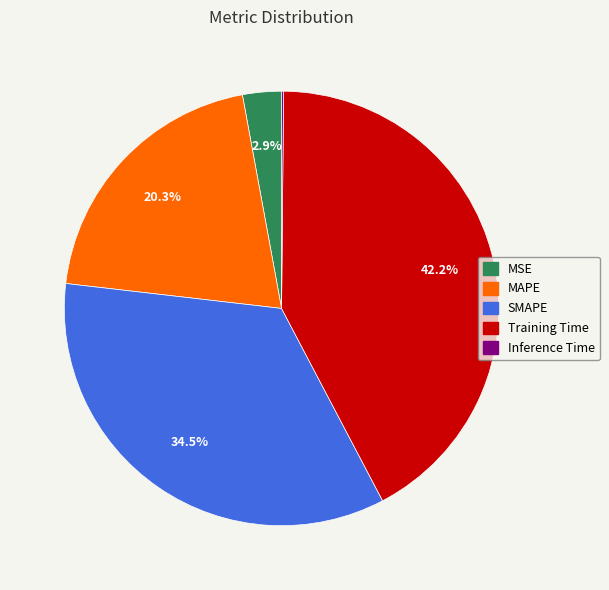

Which slice is the largest?

Training Time